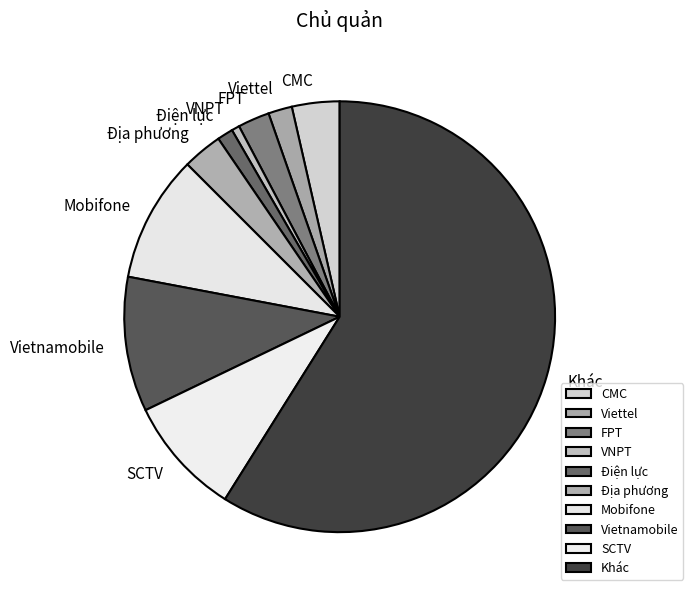

What is the ratio of the value at Khác to the value at SCTV?

6.6